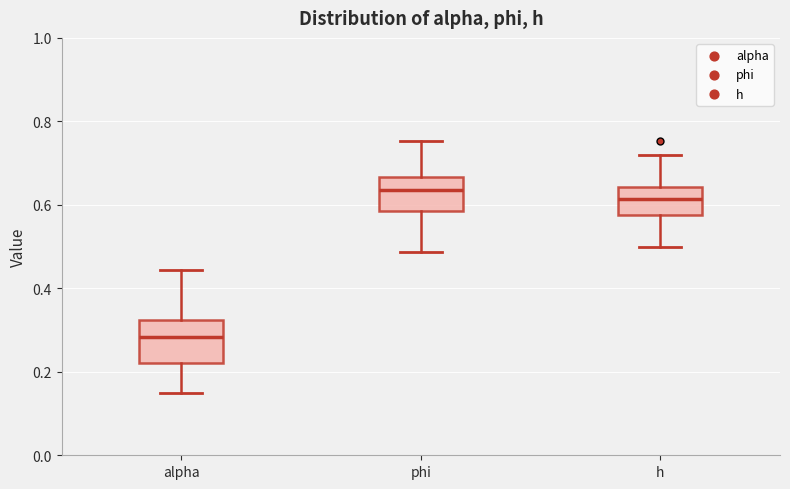

Reading left to right, read every box against the y-axis: the position of its median line, the range the box covers, and the ends of its whiskers. The values are not printed on the chart, so give them approximately, as read against the axis.

alpha: median 0.28, box 0.22 to 0.32, whiskers 0.16 to 0.44
phi: median 0.64, box 0.58 to 0.66, whiskers 0.48 to 0.76
h: median 0.62, box 0.58 to 0.64, whiskers 0.50 to 0.72